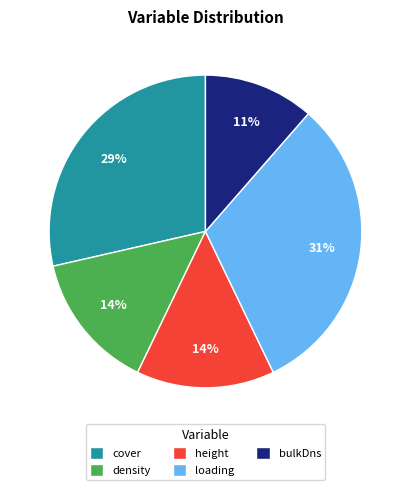

What is the ratio of the value at bulkDns to the value at loading?

0.4